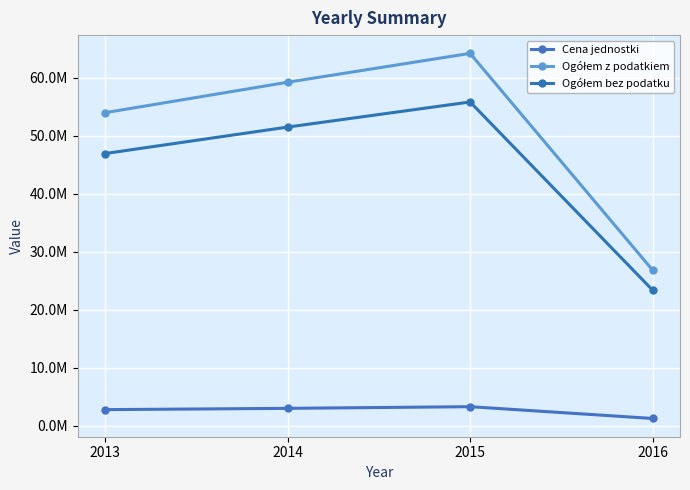

Is it true that Ogółem z podatkiem equals 86356913.3 at 2015?

False